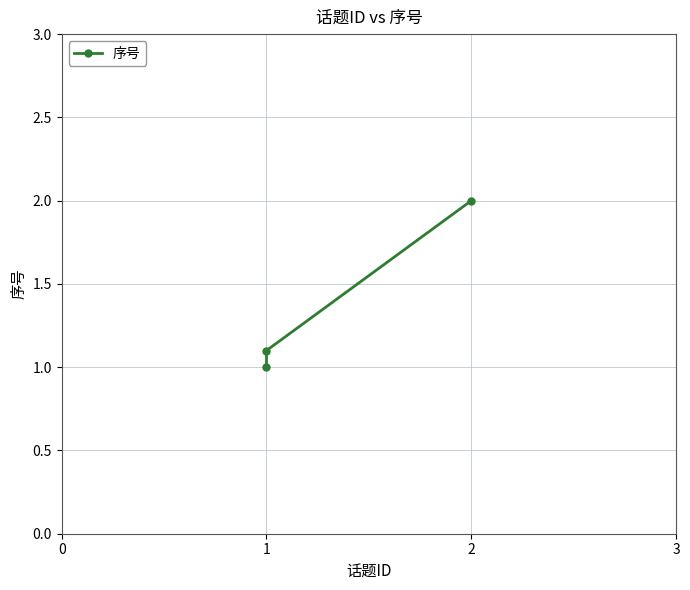

Between 2 and 1, which is larger?

2